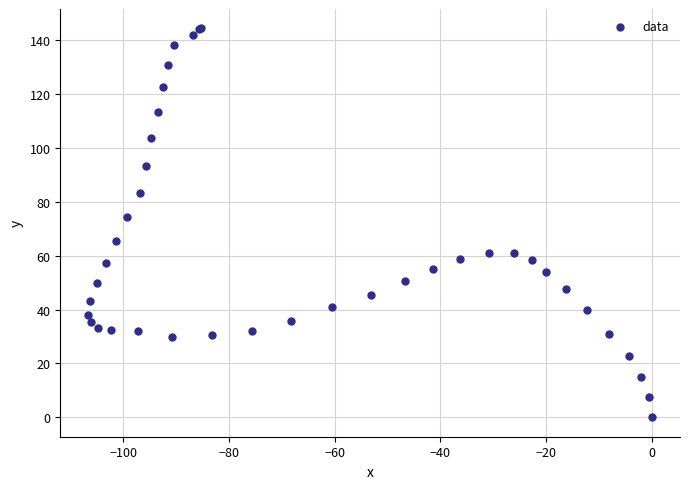

What Y value in the scatter plot is closest to 72?

74.2